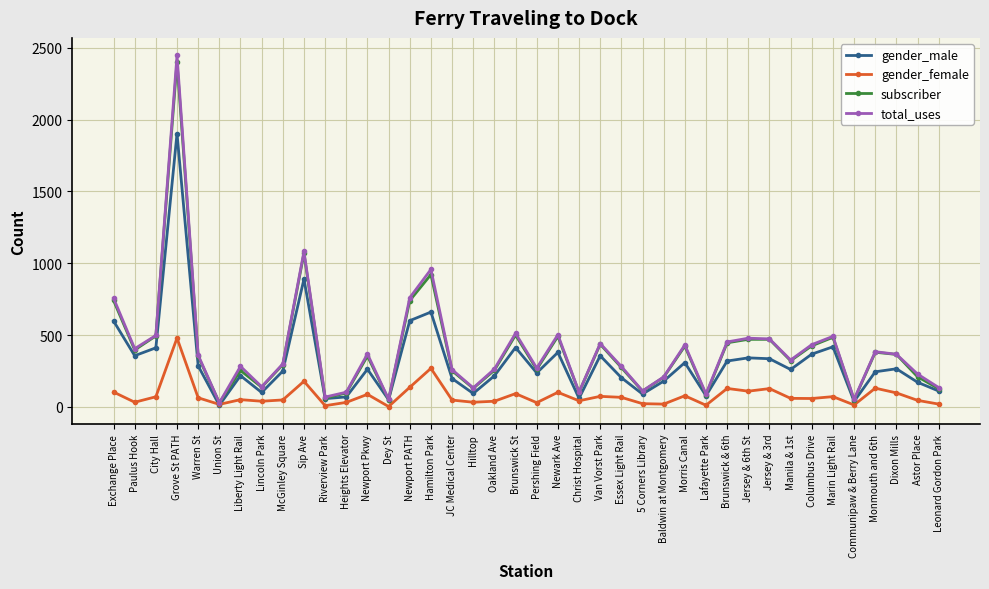

What is the greatest value displayed?

2447